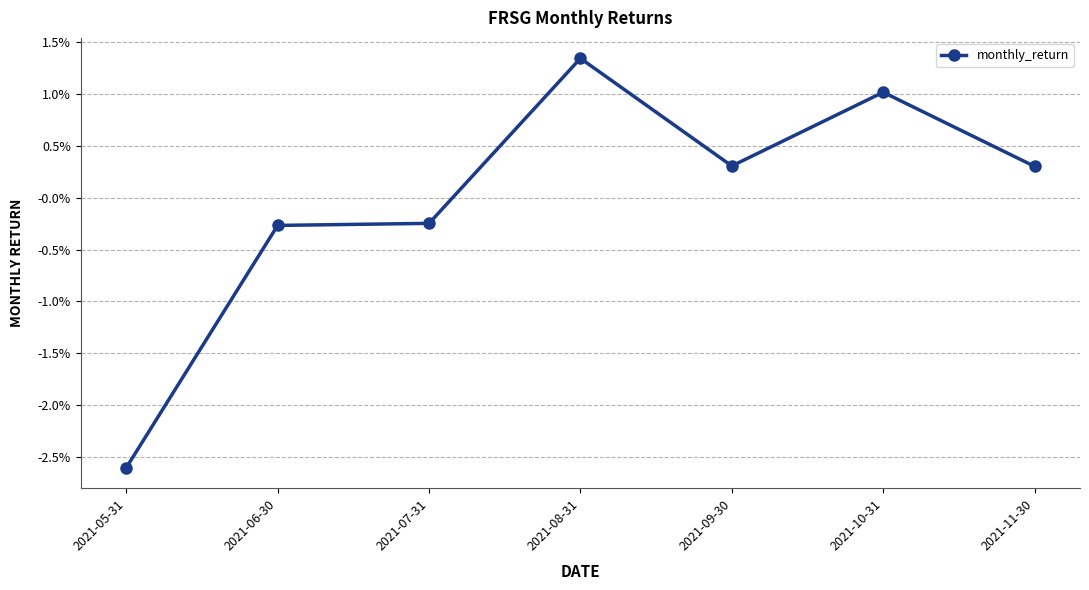

List the labels in order of value, largest first.

2021-08-31, 2021-10-31, 2021-09-30, 2021-11-30, 2021-07-31, 2021-06-30, 2021-05-31